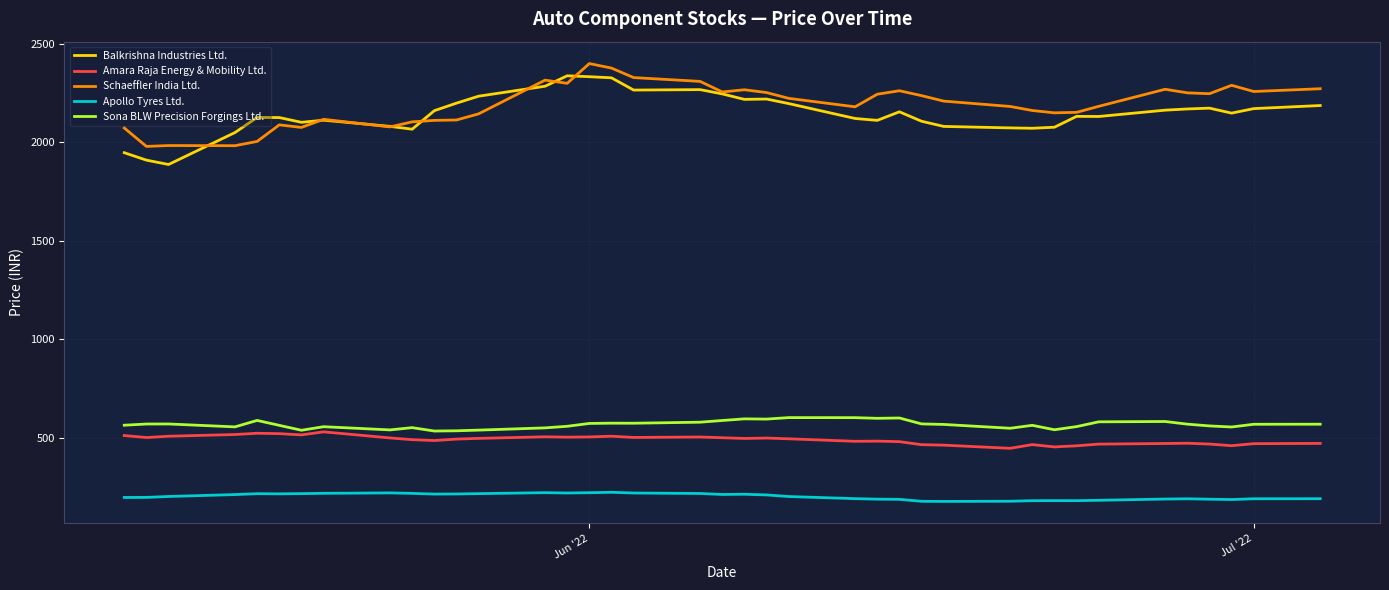

What is the greatest value displayed?

2401.1